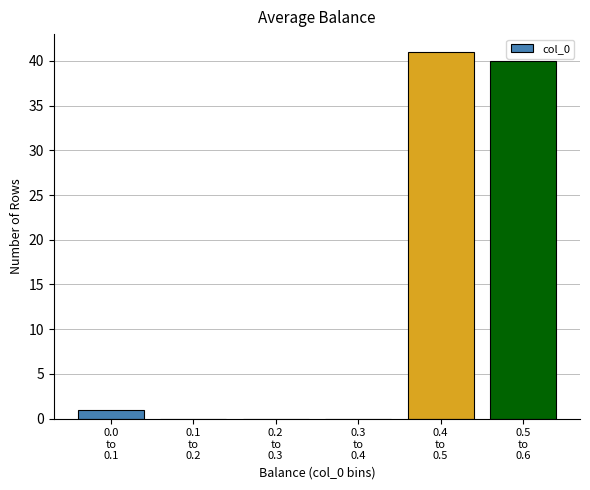

What is the maximum value shown in the chart?

41